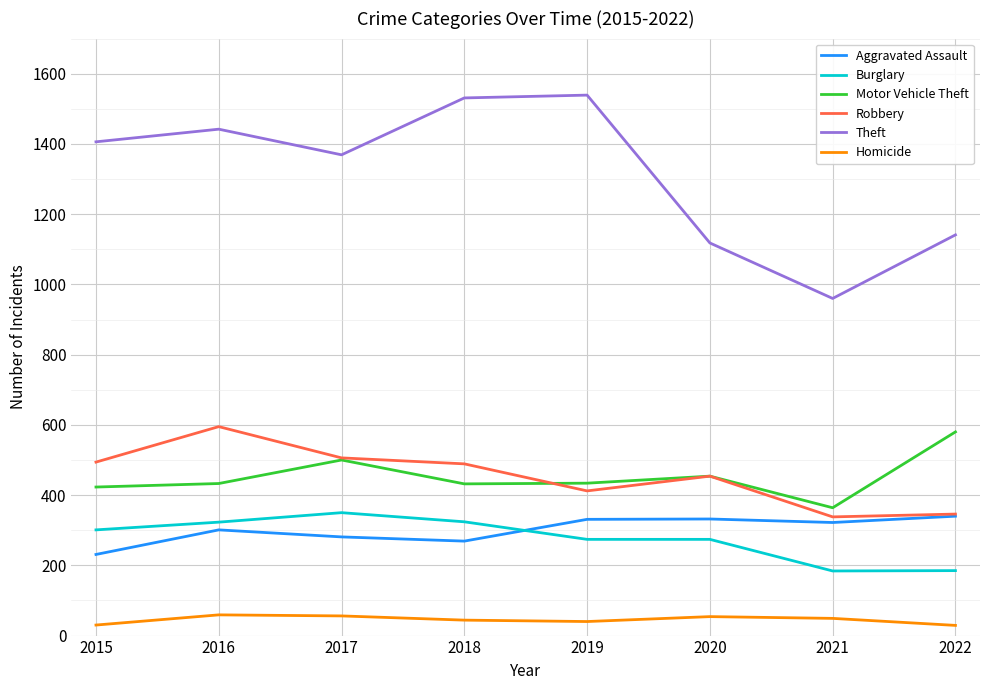

What is the maximum value shown in the chart?

1539